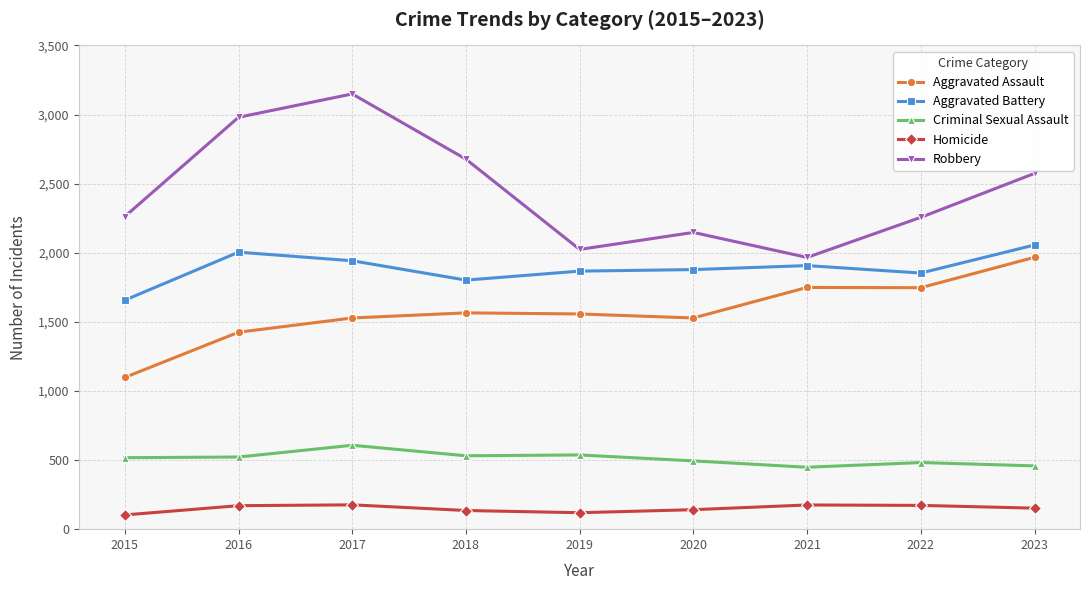

Is the value of Aggravated Assault at 2021 greater than the value of Homicide at 2018?

Yes